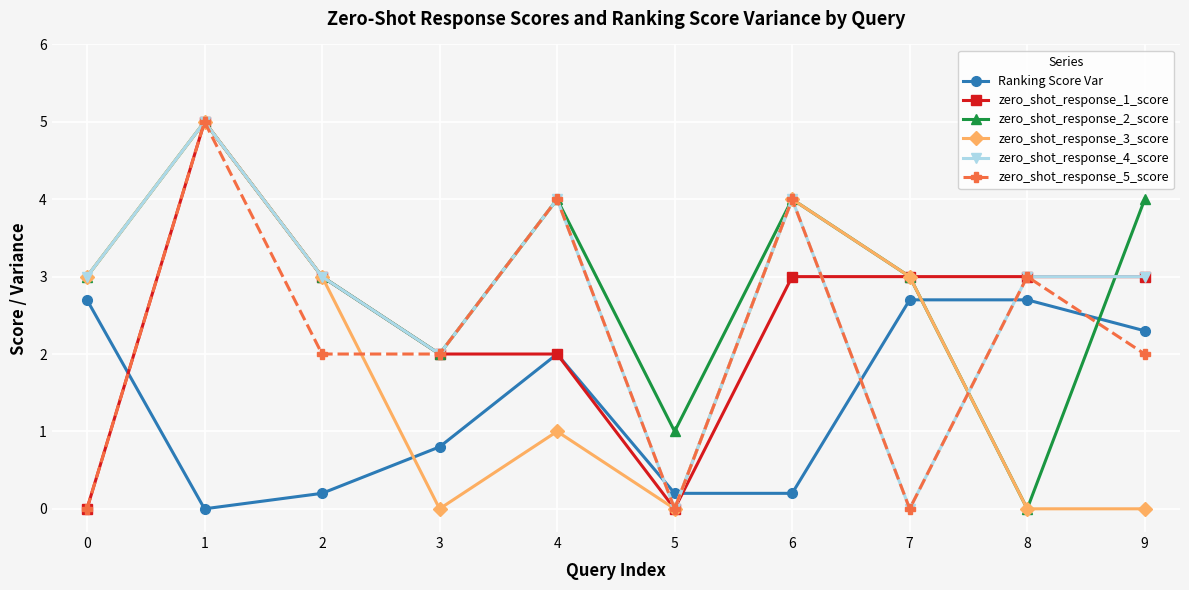

Does the chart display data point markers on the line(s)?

Yes